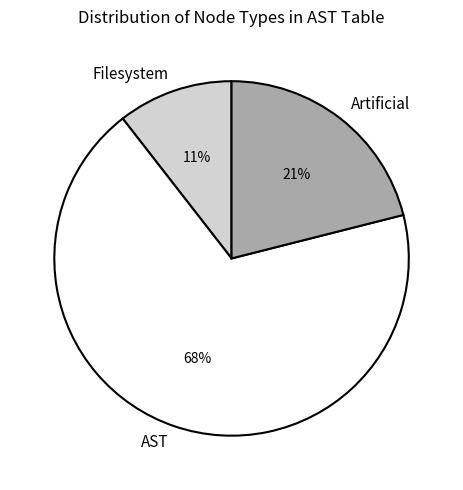

Is there a majority slice in this chart?

Yes